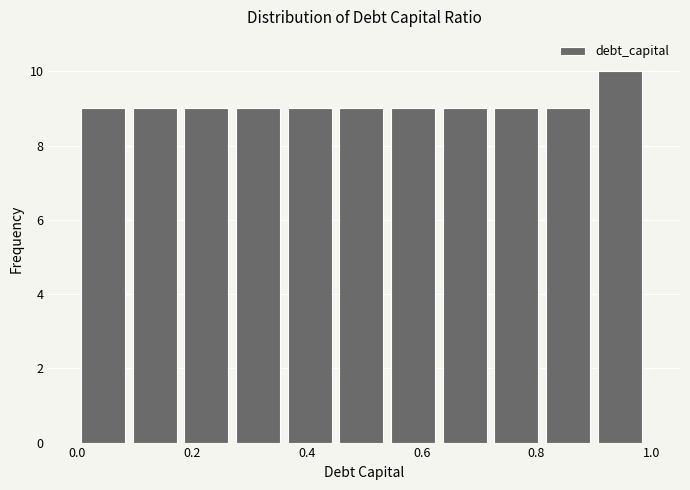

Reading left to right, list every bar in this chart as the range it spans on the x-axis followed by its height. Neither the bar edges nor the heights are printed on the chart, so give them approximately, as read against the axes.

0.00 to 0.09: 9
0.09 to 0.18: 9
0.18 to 0.27: 9
0.27 to 0.36: 9
0.36 to 0.45: 9
0.45 to 0.54: 9
0.54 to 0.63: 9
0.63 to 0.72: 9
0.72 to 0.81: 9
0.81 to 0.90: 9
0.90 to 0.99: 10